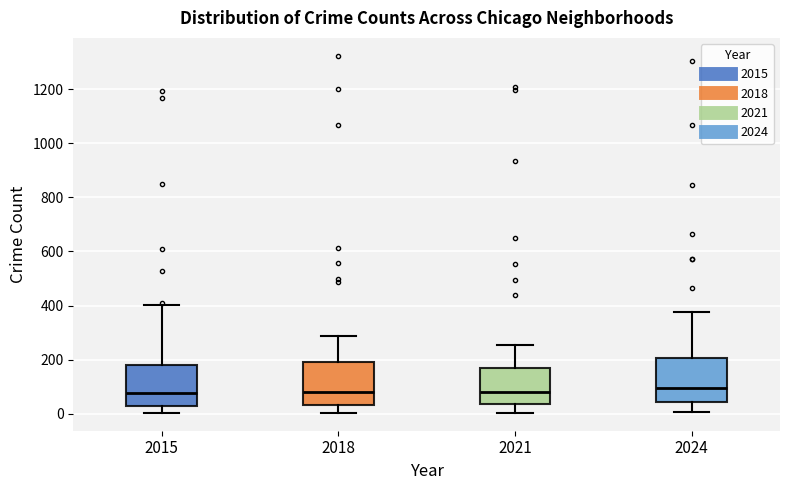

Reading left to right, read every box against the y-axis: the position of its median line, the range the box covers, and the ends of its whiskers. The values are not printed on the chart, so give them approximately, as read against the axis.

2015: median 80, box 40 to 180, whiskers 0 to 400
2018: median 80, box 40 to 200, whiskers 0 to 280
2021: median 80, box 40 to 180, whiskers 0 to 260
2024: median 100, box 40 to 200, whiskers 0 to 380